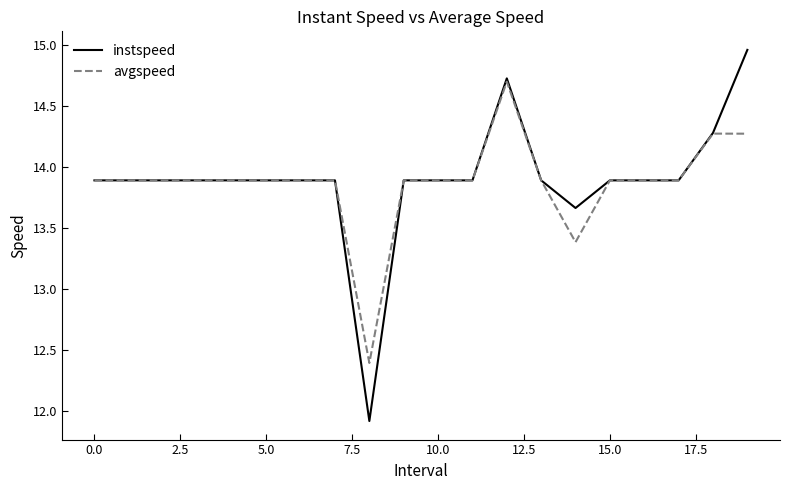

What is the smallest value displayed?

11.9